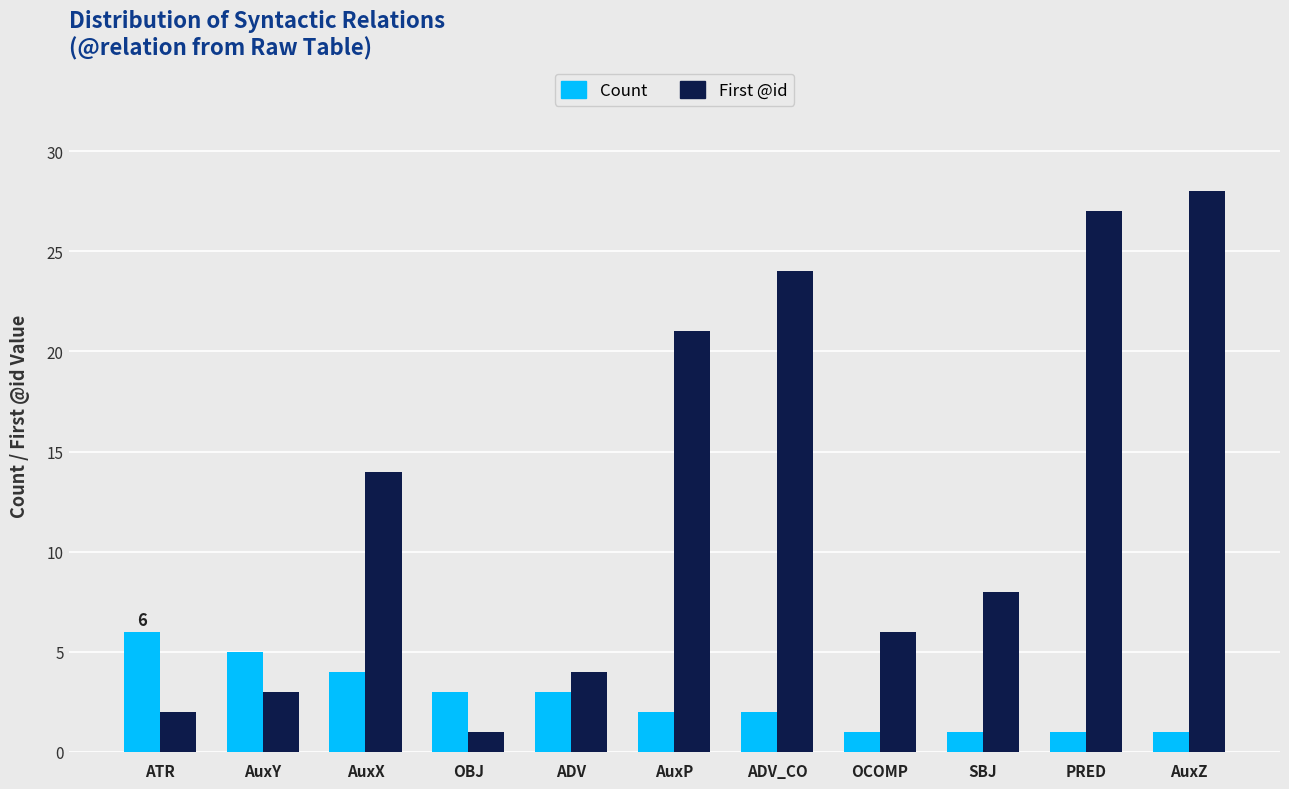

How many groups of bars are there?

11